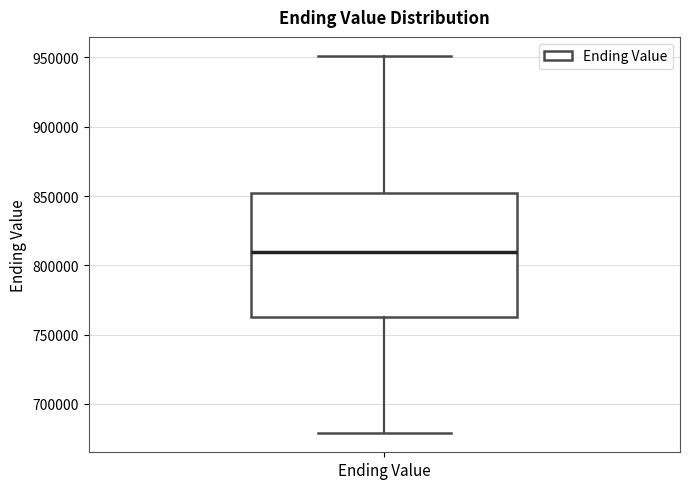

Transcribe this box plot: give where the median line is, the range the box spans, and where the two whiskers end, as read against the y-axis. The values are not printed on the chart, so give them approximately, as read against the axis.

median 810000, box 765000 to 850000, whiskers 680000 to 950000